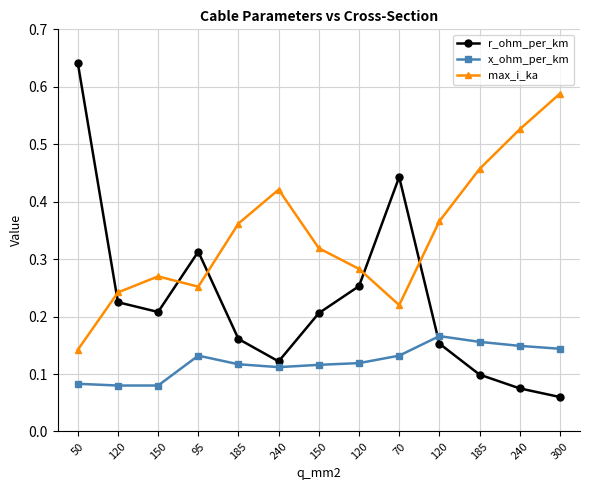

Rank the series by their average value, from highest to lowest.

max_i_ka, r_ohm_per_km, x_ohm_per_km